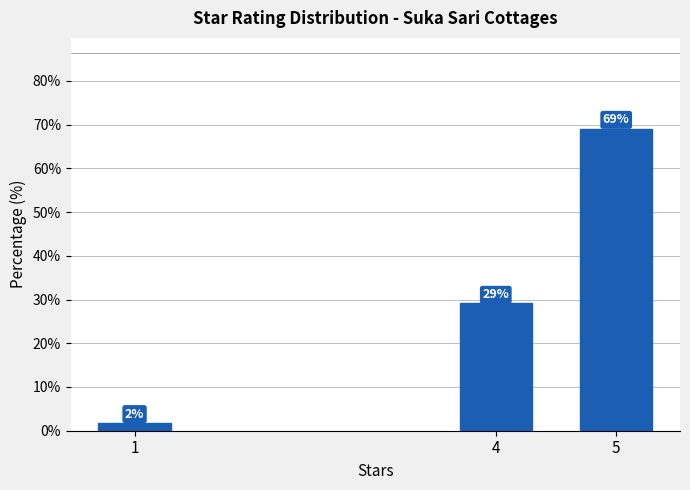

Between 5 and 1, which is larger?

5